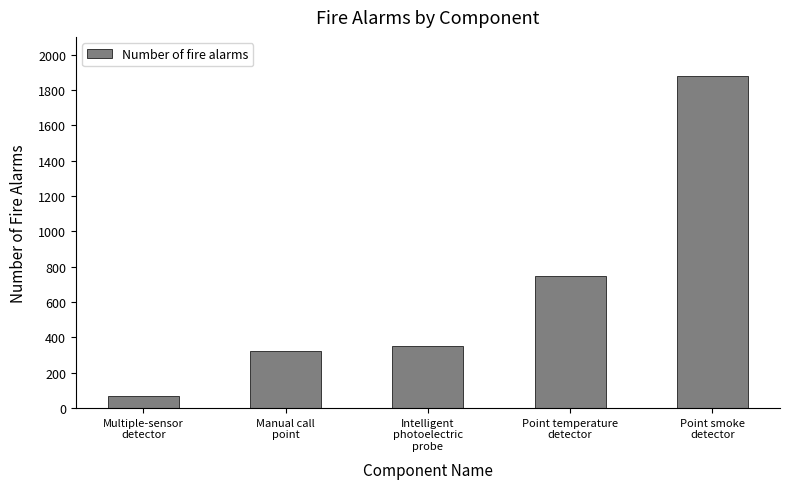

What is the label of the 1st bar from the left?

Multiple-sensor
detector